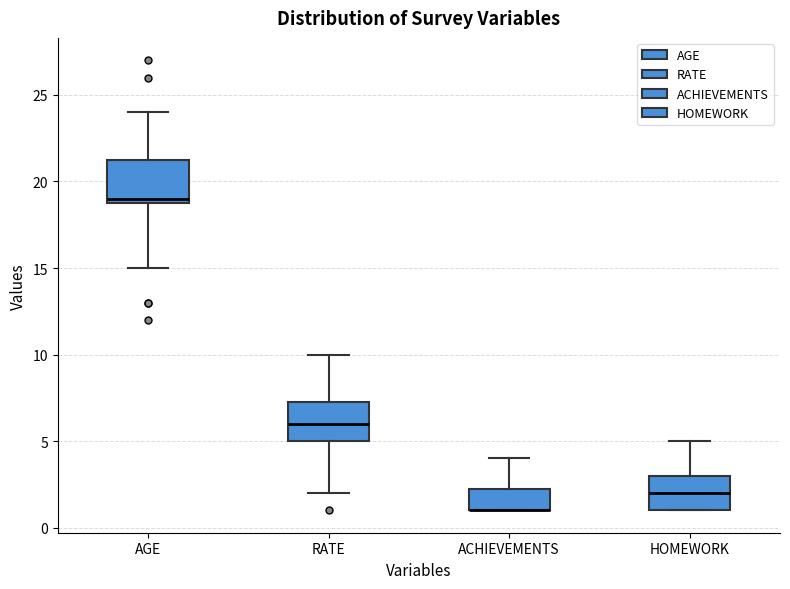

Reading left to right, read every box against the y-axis: the position of its median line, the range the box covers, and the ends of its whiskers. The values are not printed on the chart, so give them approximately, as read against the axis.

AGE: median 19.0 (just above the box's lower edge), box 19.0 to 21.5, whiskers 15.0 to 24.0
RATE: median 6.0, box 5.0 to 7.5, whiskers 2.0 to 10.0
ACHIEVEMENTS: median 1.0 (drawn on the box's lower edge), box 1.0 to 2.5, whiskers 1.0 to 4.0
HOMEWORK: median 2.0, box 1.0 to 3.0, whiskers 1.0 to 5.0